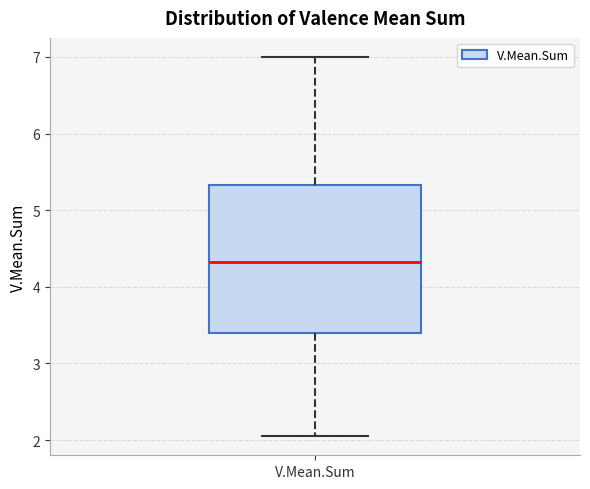

Transcribe this box plot: give where the median line is, the range the box spans, and where the two whiskers end, as read against the y-axis. The values are not printed on the chart, so give them approximately, as read against the axis.

median 4.3, box 3.4 to 5.3, whiskers 2.1 to 7.0